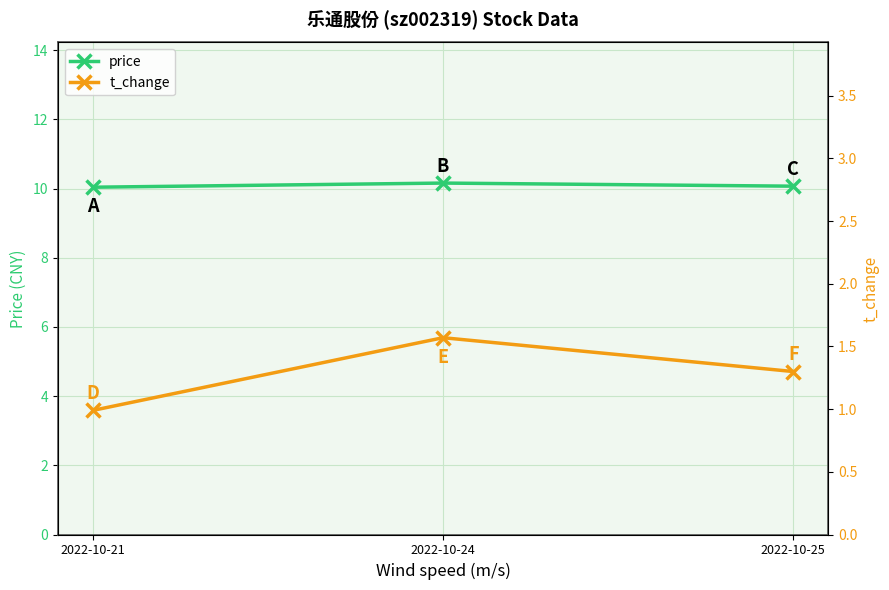

Reading right to left, transcribe all the data shown in this chart.

price: 2022-10-25=10.1	2022-10-24=10.2	2022-10-21=10.0
t_change: 2022-10-25=1.3	2022-10-24=1.6	2022-10-21=1.0